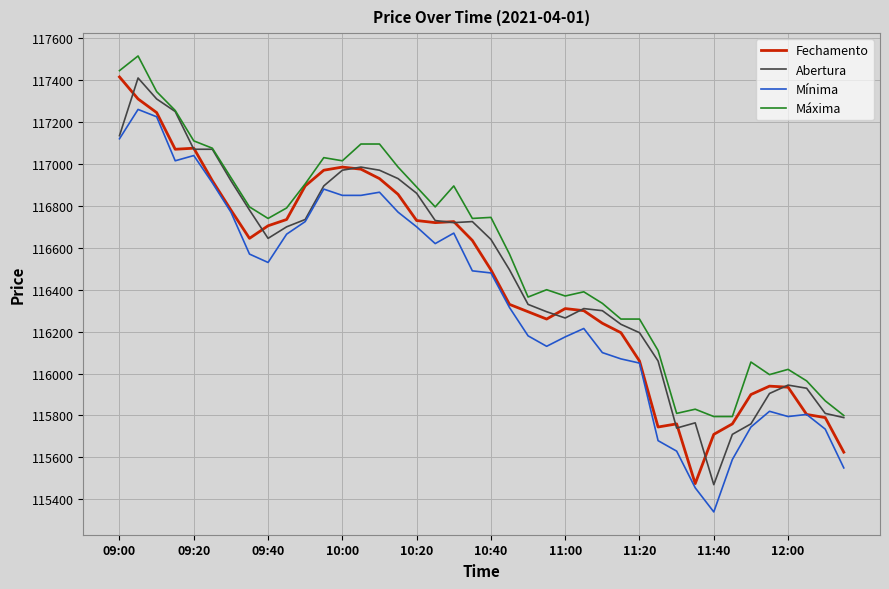

True or false: Mínima and Máxima intersect in this chart.

False